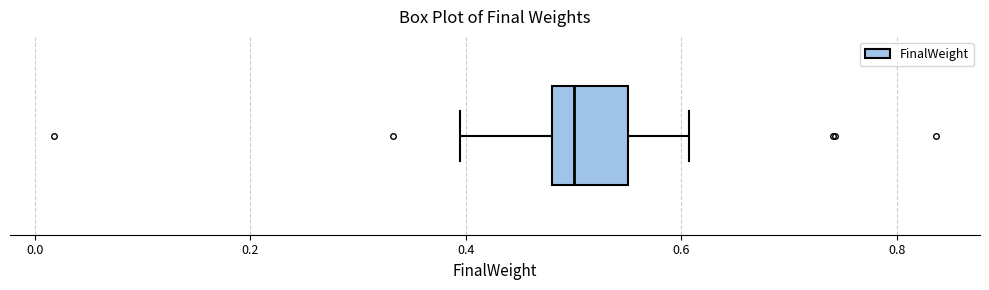

Transcribe this box plot: give where the median line is, the range the box spans, and where the two whiskers end, as read against the x-axis. The values are not printed on the chart, so give them approximately, as read against the axis.

median 0.50, box 0.48 to 0.56, whiskers 0.40 to 0.60